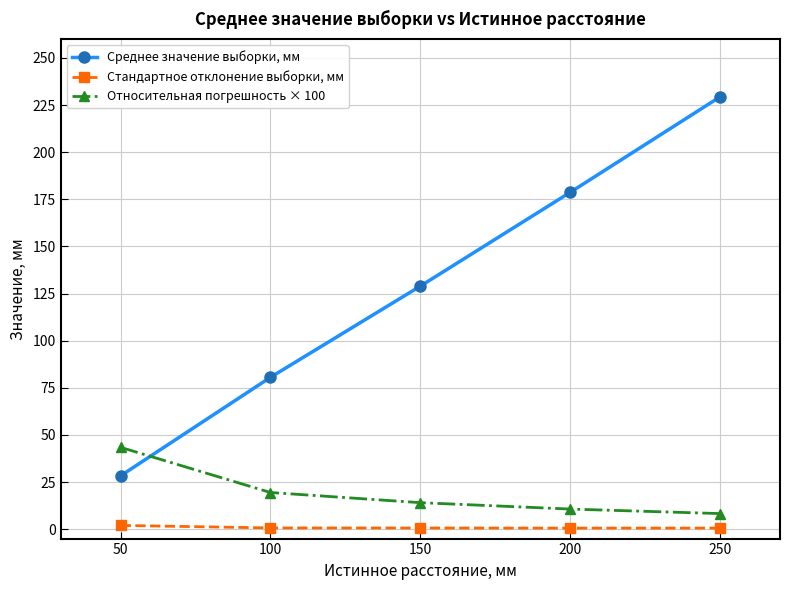

Is it true that Среднее значение выборки, мм equals 128.9 at 150?

True